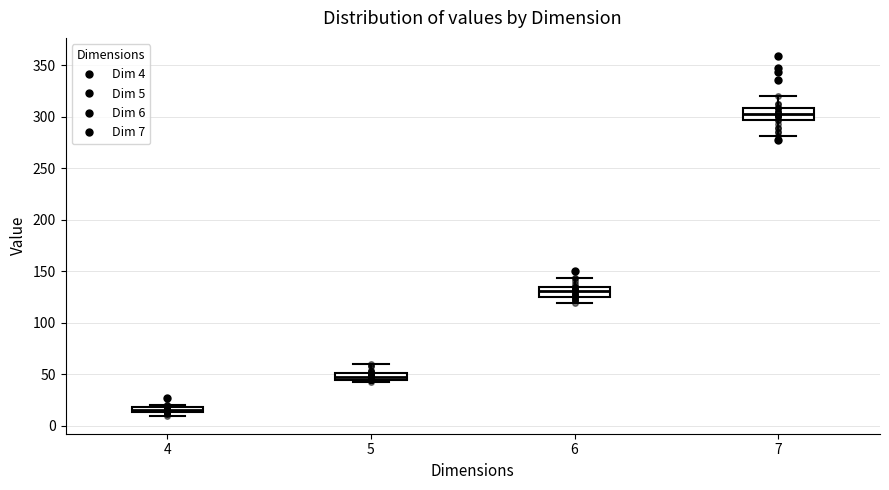

Where is the upper edge of the box at x = 4 on the y-axis? The values are not printed on the chart, so give them approximately, as read against the axis.

20